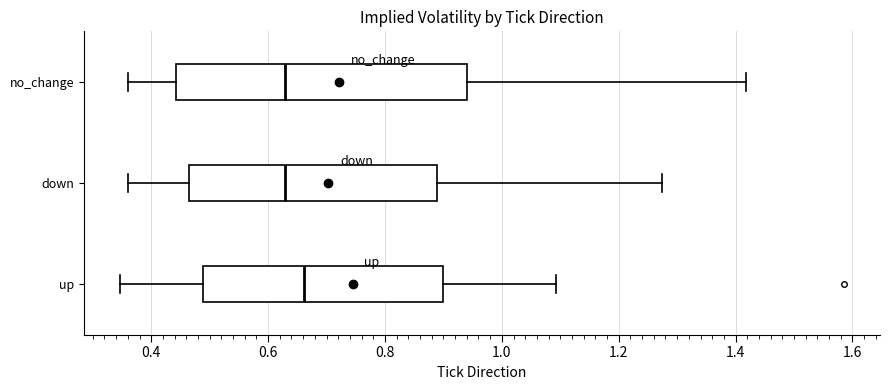

Comparing the boxes themselves (not the whiskers), which one is the widest?

no_change